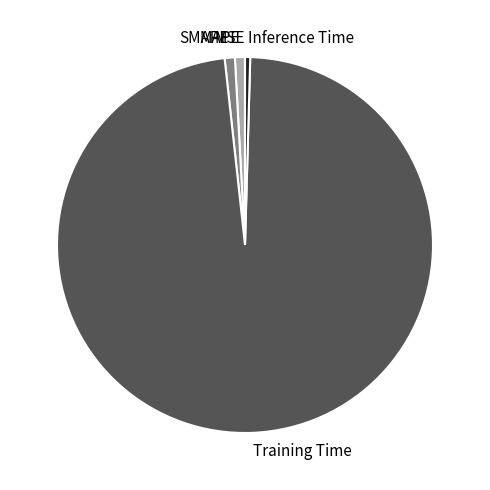

Is the sum of MAPE and Inference Time greater than half?

No